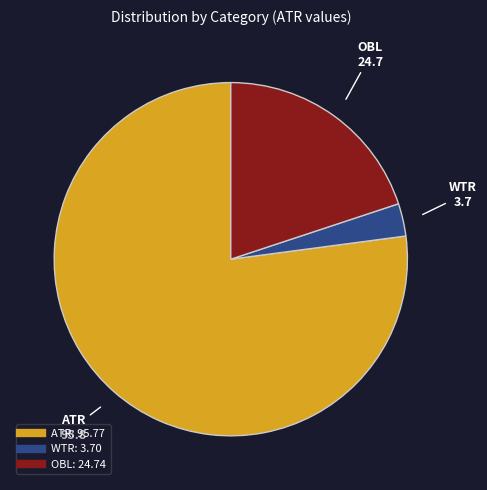

Rank the categories by value from lowest to highest.

WTR, OBL, ATR